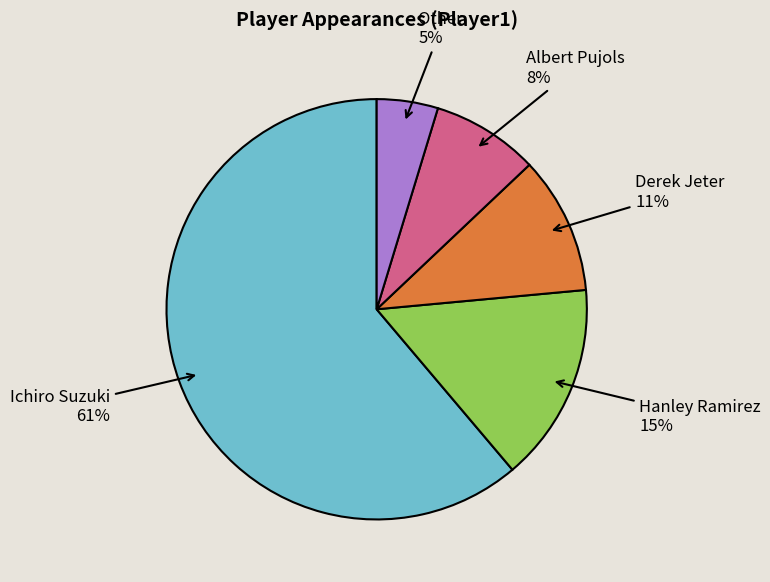

Which category accounts for the majority?

Ichiro Suzuki